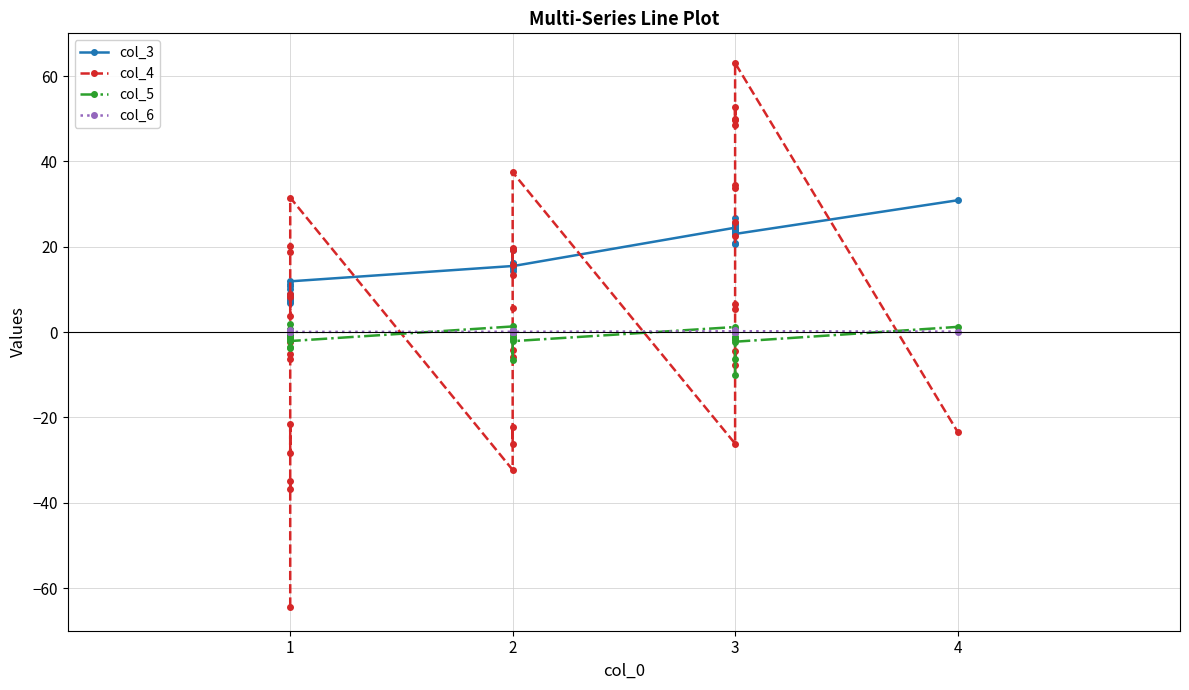

Is this an area chart (filled region under the line)?

No